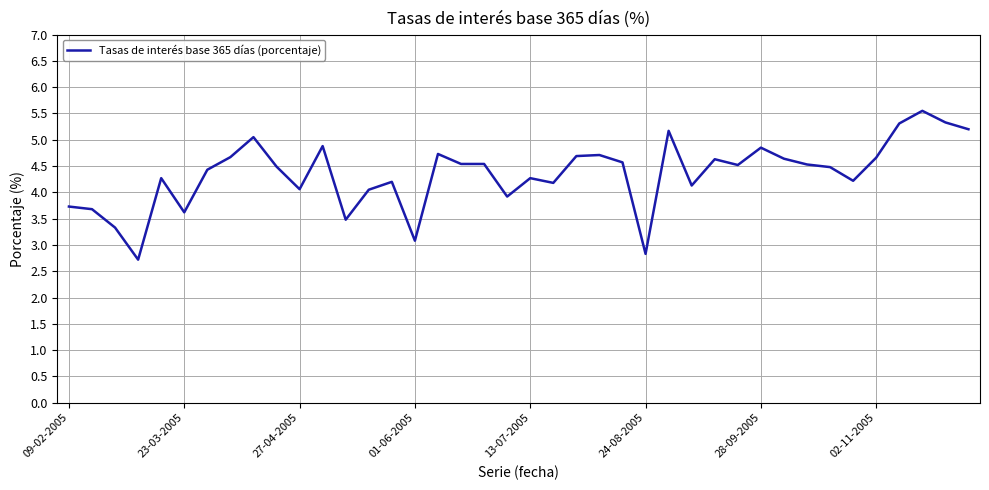

What is the smallest value displayed?

2.7